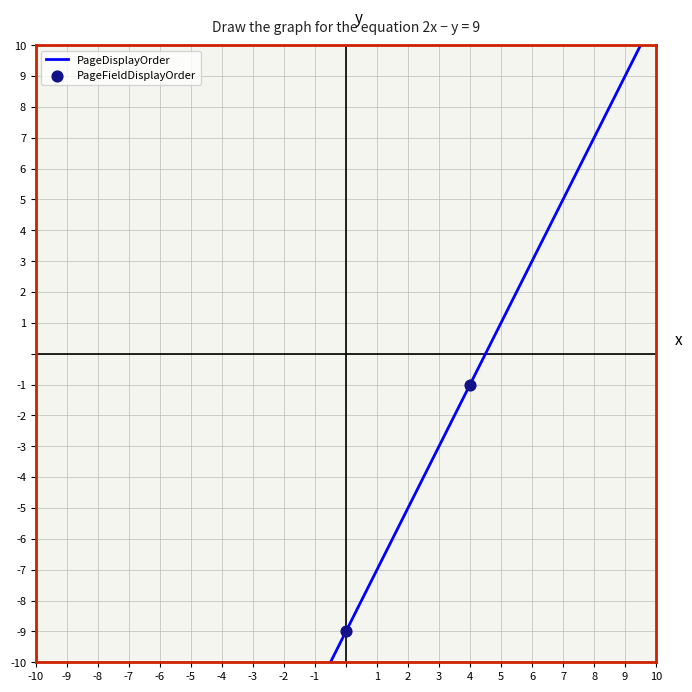

What is the range of X values (max minus min)?

4